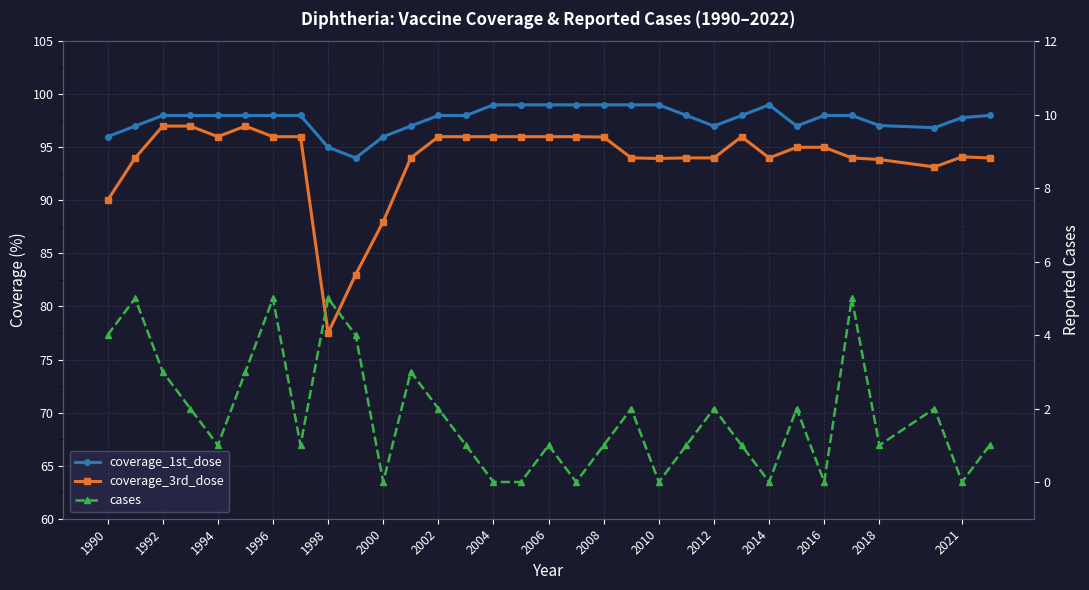

How many data points in coverage_1st_dose are less than 98?

11